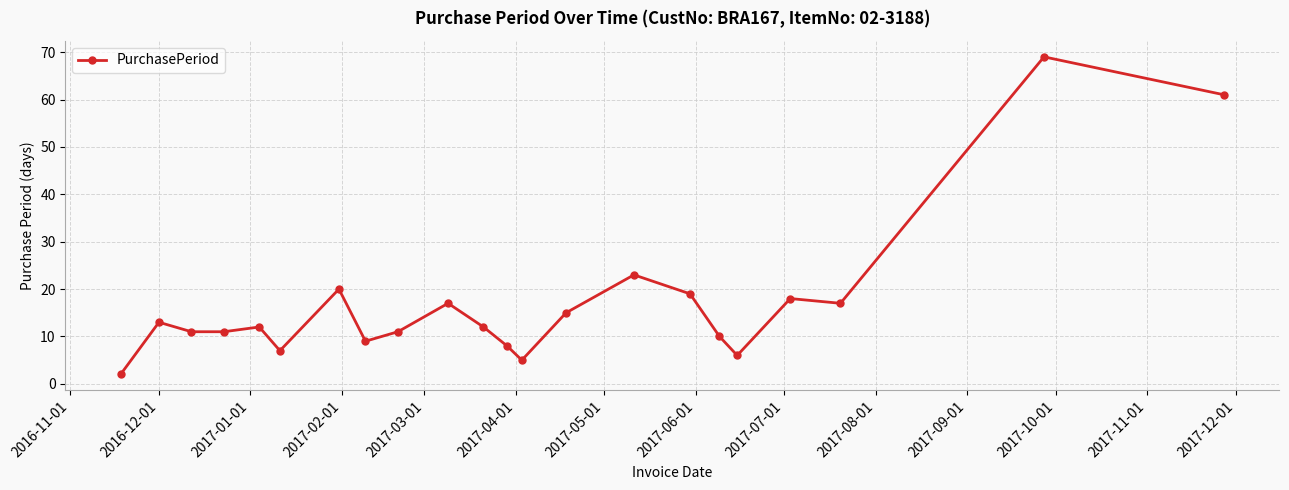

How many series are shown in this chart?

1